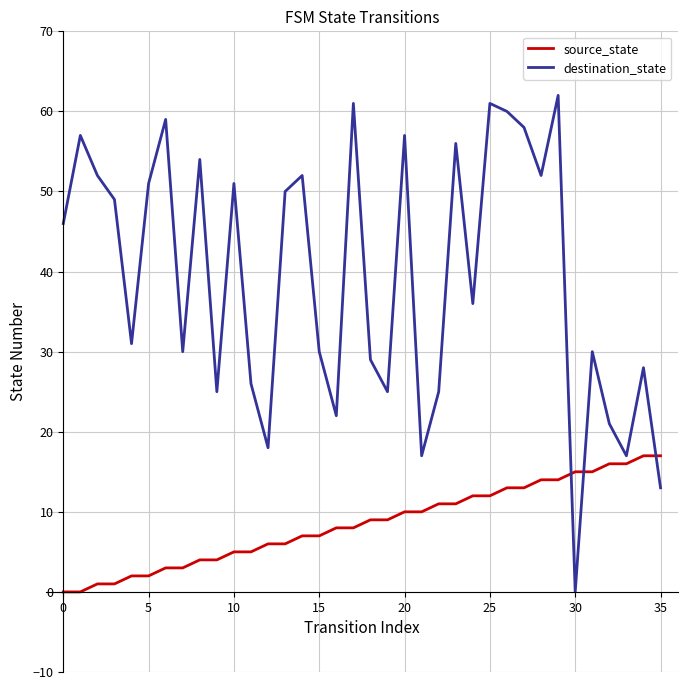

How many lines are shown in the chart?

2